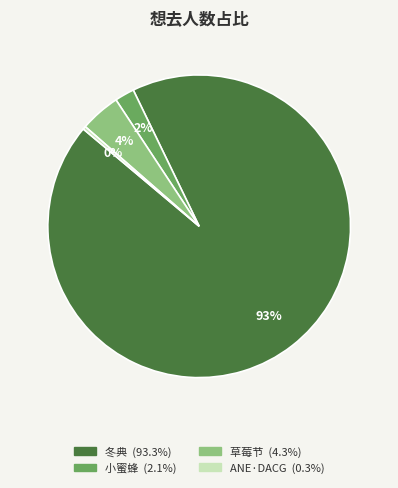

Is there a majority slice in this chart?

Yes